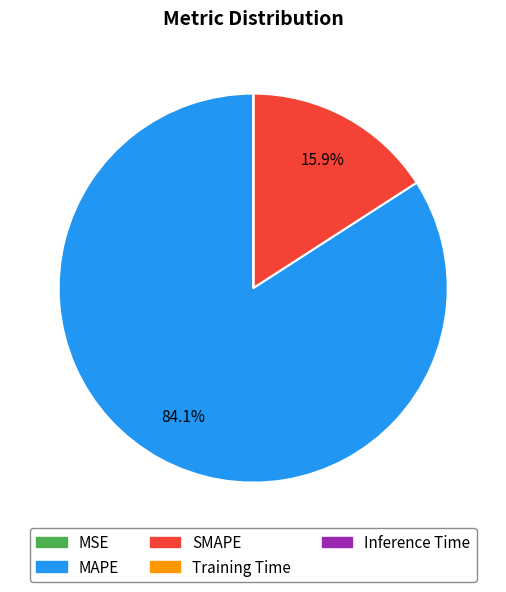

What portion of the pie excludes MAPE?

15.9%